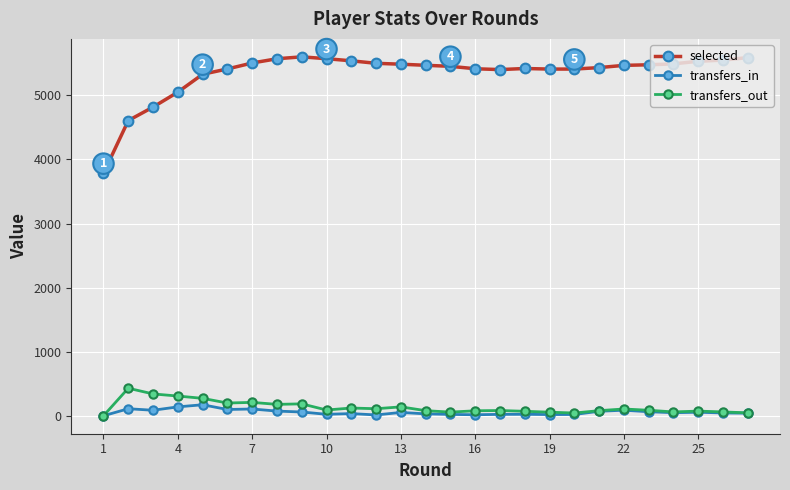

True or false: selected and transfers_out cross at least once.

False